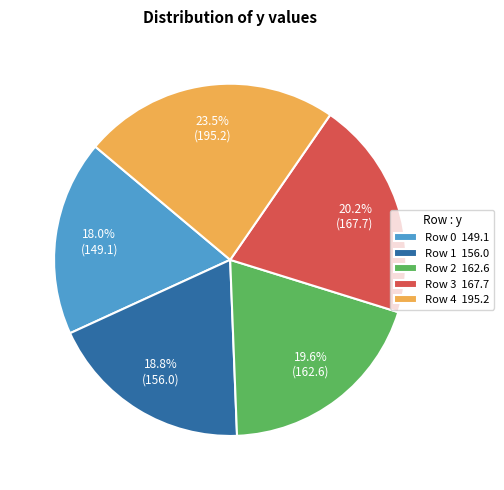

How many segments does this pie chart have?

5